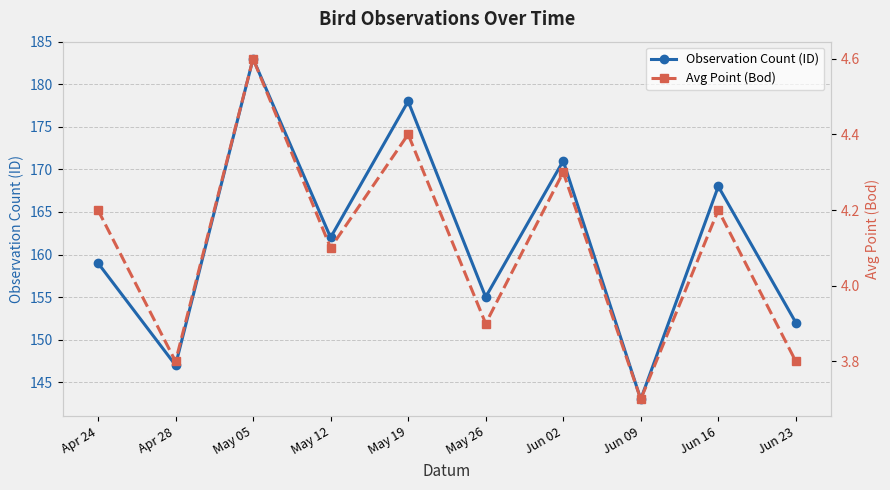

Which series has the widest spread of values?

Observation Count (ID)